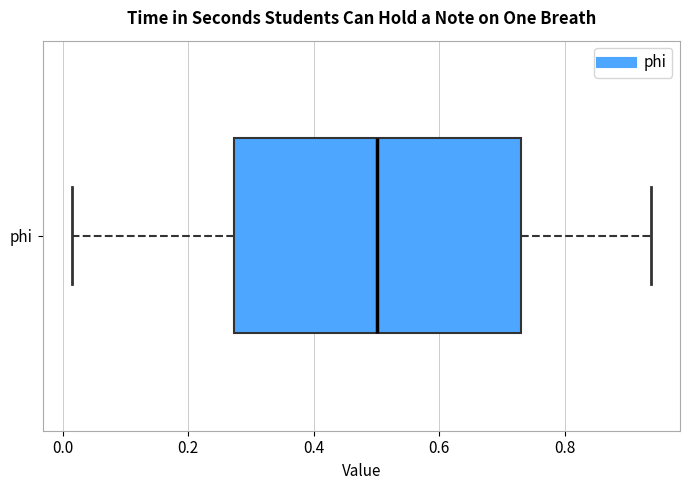

Where does the right whisker of the box for phi end on the x-axis? The values are not printed on the chart, so give them approximately, as read against the axis.

0.94